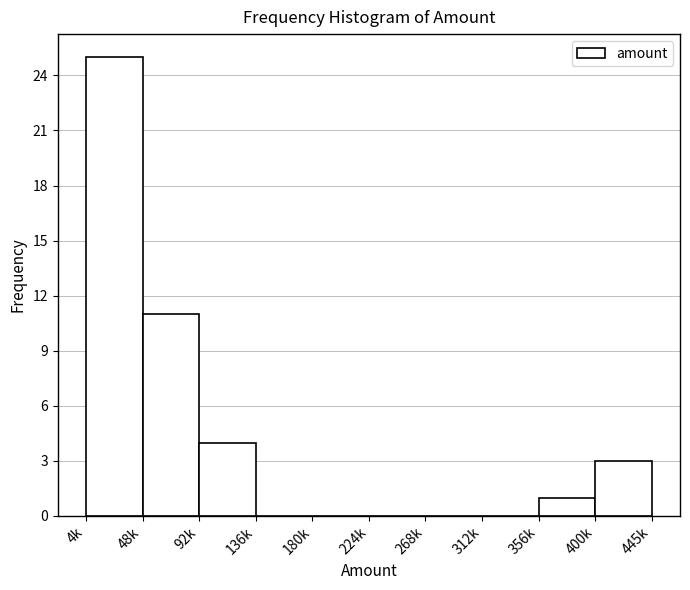

Reading left to right, extract all data points from this chart.

4k=25	48k=11	92k=4	136k=0	180k=0	224k=0	268k=0	312k=0	356k=1	400k=3